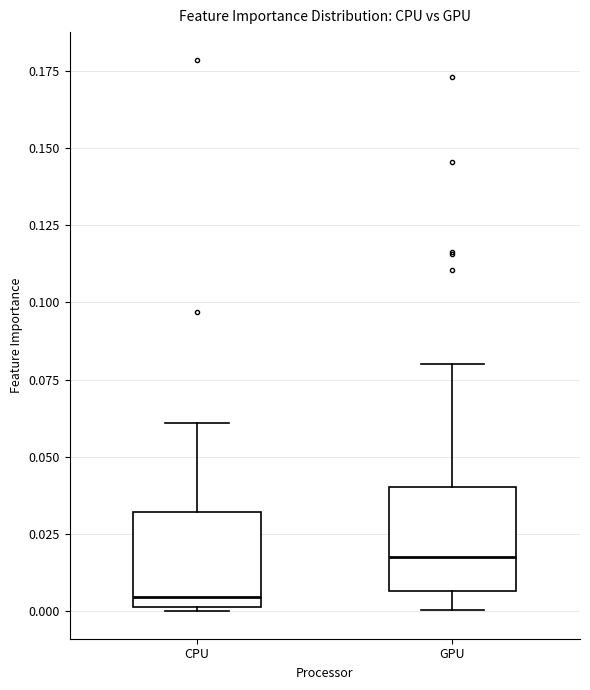

Reading left to right, read every box against the y-axis: the position of its median line, the range the box covers, and the ends of its whiskers. The values are not printed on the chart, so give them approximately, as read against the axis.

CPU: median 0.005, box 0.000 to 0.030, whiskers 0.000 to 0.060
GPU: median 0.020, box 0.005 to 0.040, whiskers 0.000 to 0.080